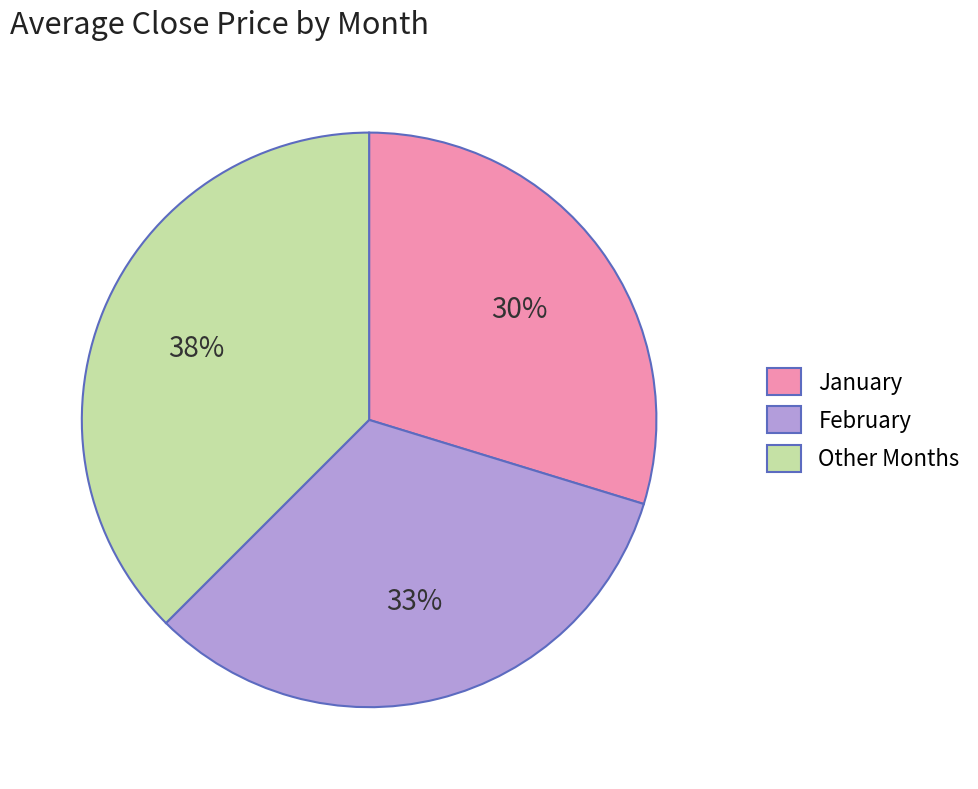

Which slice is the smallest?

January